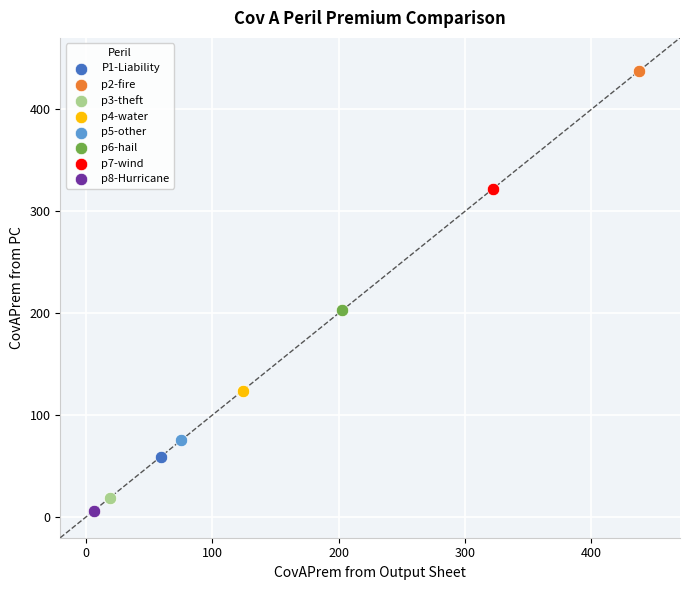

What are all the series names shown in the legend?

P1-Liability, p2-fire, p3-theft, p4-water, p5-other, p6-hail, p7-wind, p8-Hurricane